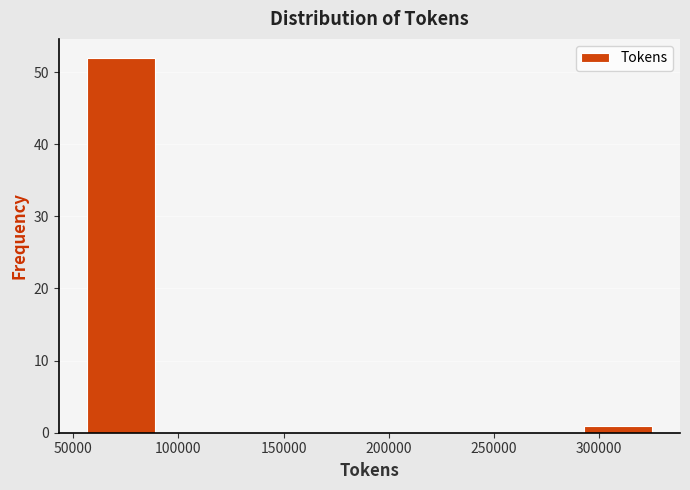

Reading left to right, list every bar in this chart as the range it spans on the x-axis followed by its height. Neither the bar edges nor the heights are printed on the chart, so give them approximately, as read against the axes.

55000 to 90000: 52
90000 to 125000: 0
125000 to 160000: 0
160000 to 190000: 0
190000 to 225000: 0
225000 to 260000: 0
260000 to 295000: 0
295000 to 325000: 1